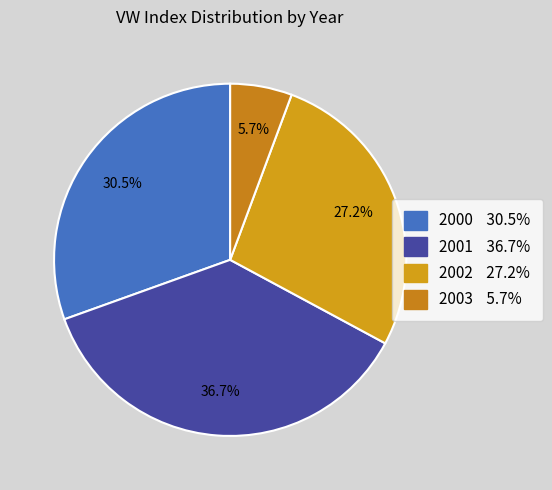

True or false: 2000 accounts for 23% of the total.

False